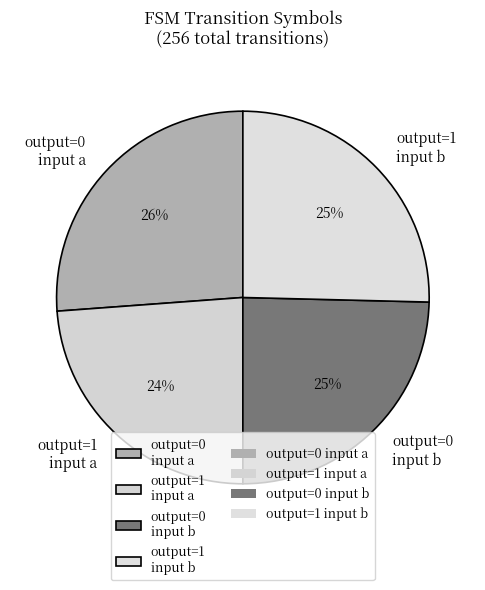

What is the largest slice in the pie chart?

output=0 input a